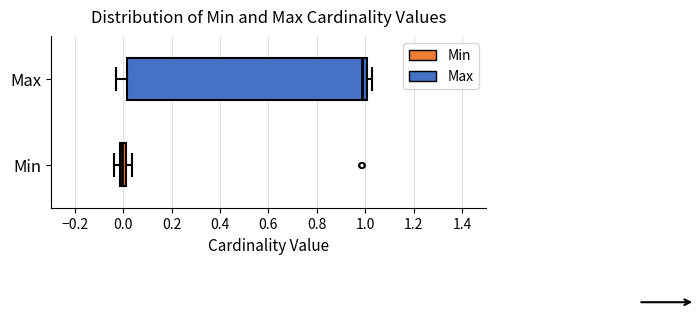

Where is the left edge of the box for Min on the x-axis? The values are not printed on the chart, so give them approximately, as read against the axis.

-0.02